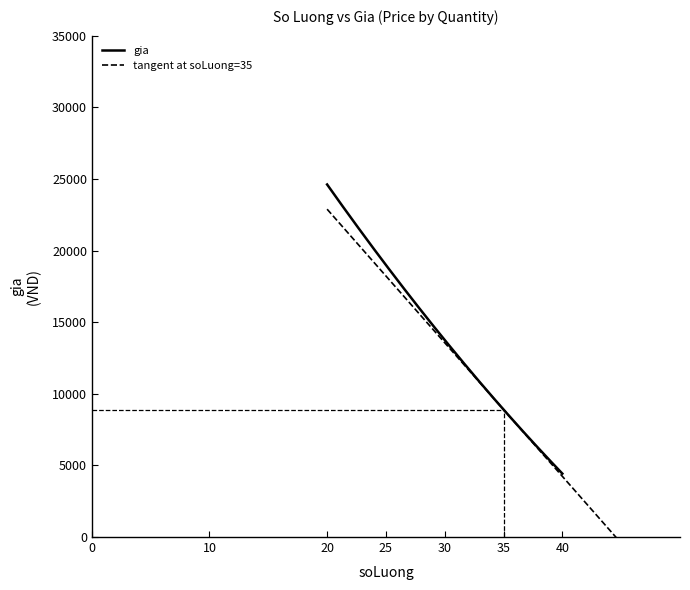

What is the highest value of the gia series?

24610.2